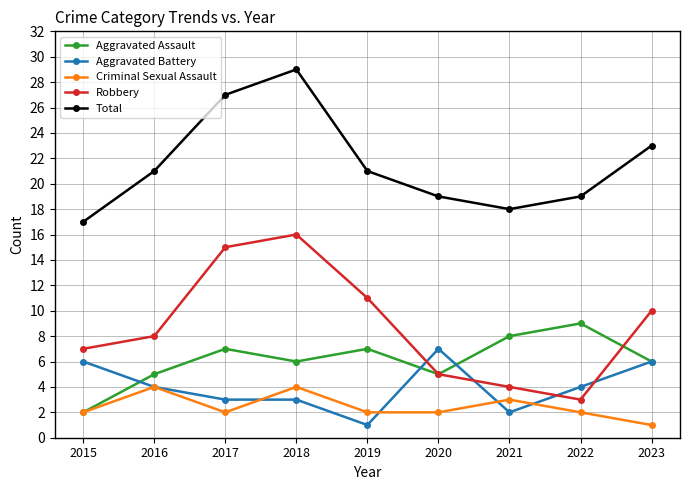

What is the difference between the Criminal Sexual Assault values at 2017 and 2016?

2